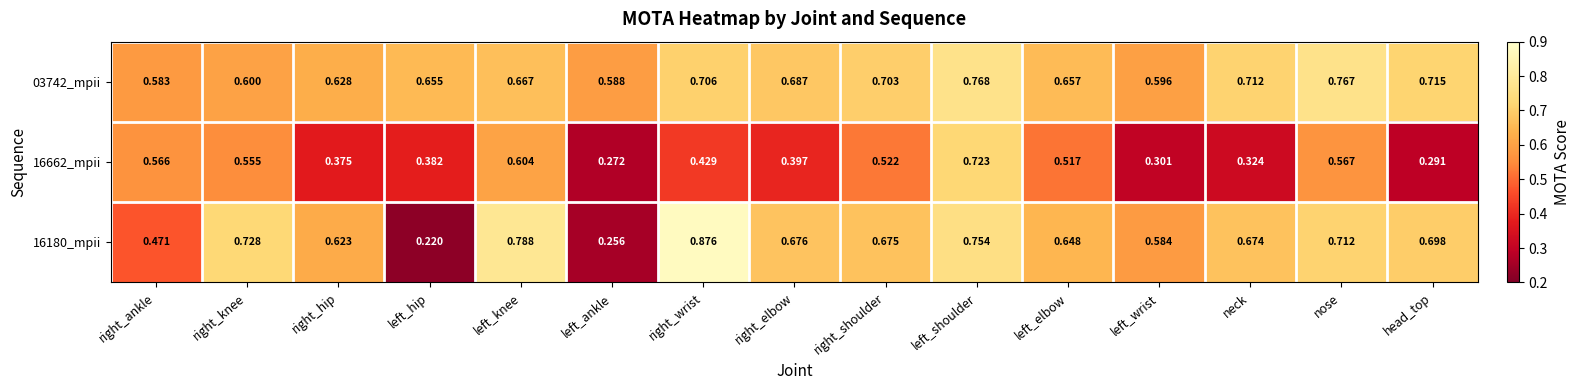

List the labels in order of 03742_mpii value, largest first.

left_shoulder, nose, head_top, neck, right_wrist, right_shoulder, right_elbow, left_knee, left_elbow, left_hip, right_hip, right_knee, left_wrist, left_ankle, right_ankle